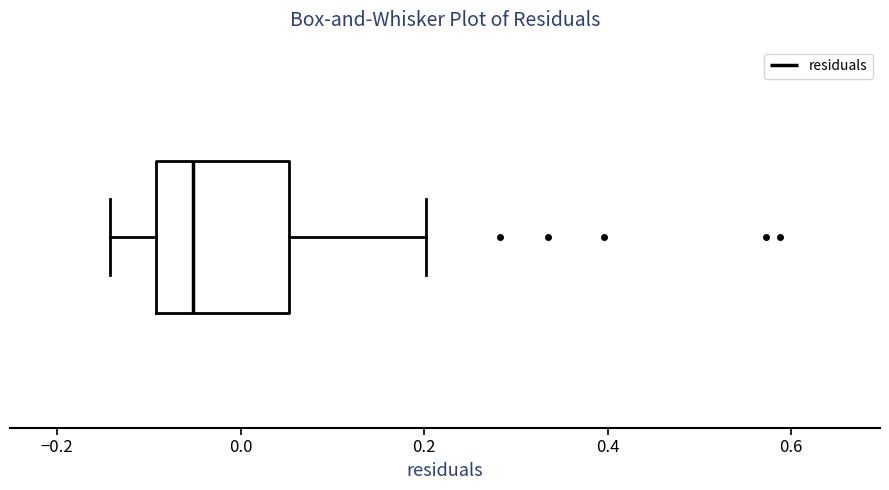

Read this box plot against the x-axis: the position of the median line, the range covered by the box, and the ends of both whiskers. The values are not printed on the chart, so give them approximately, as read against the axis.

median -0.06, box -0.10 to 0.06, whiskers -0.14 to 0.20